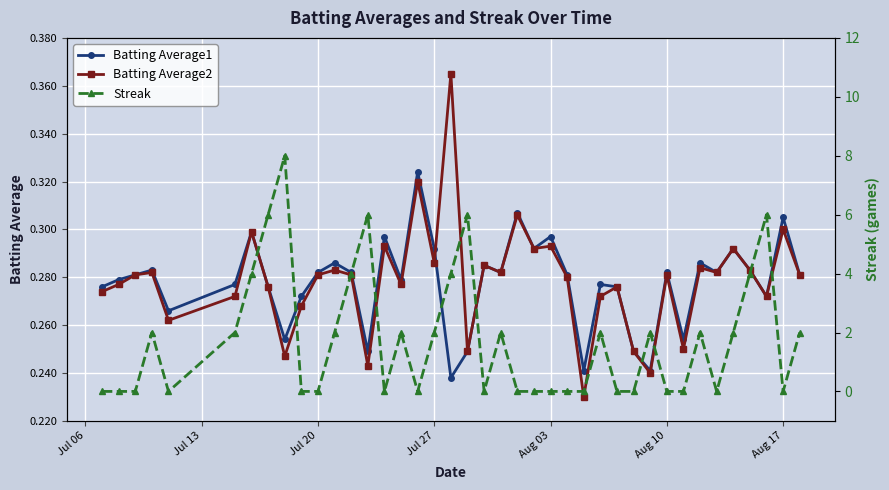

How many times do Batting Average1 and Streak cross each other?

21